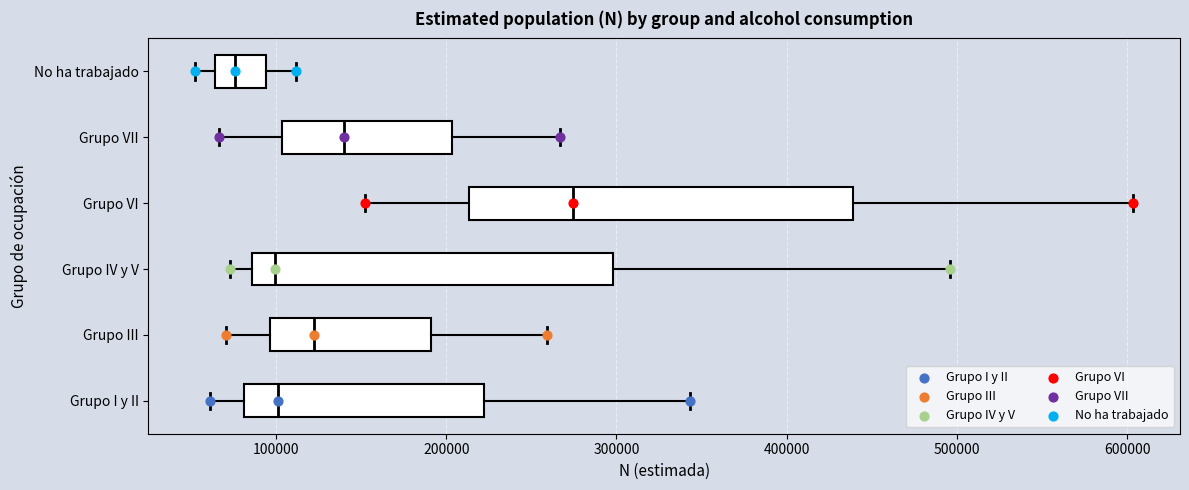

Comparing the boxes themselves (not the whiskers), which one is the widest?

Grupo VI